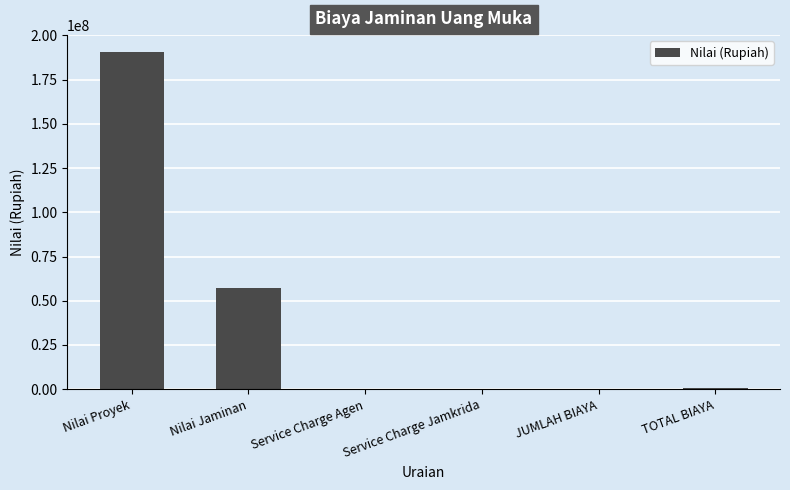

The chart shows a value of 80382673 at Nilai Proyek. True or false?

False